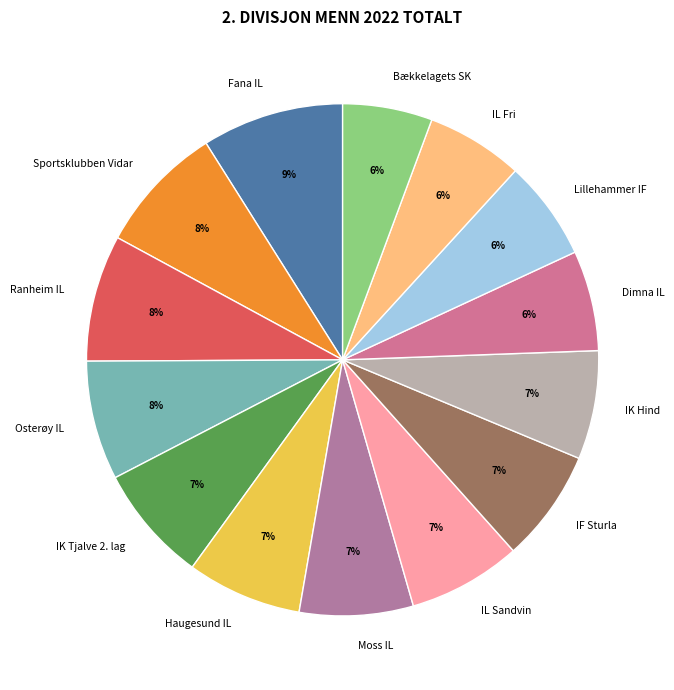

Count the number of slices in the pie.

14